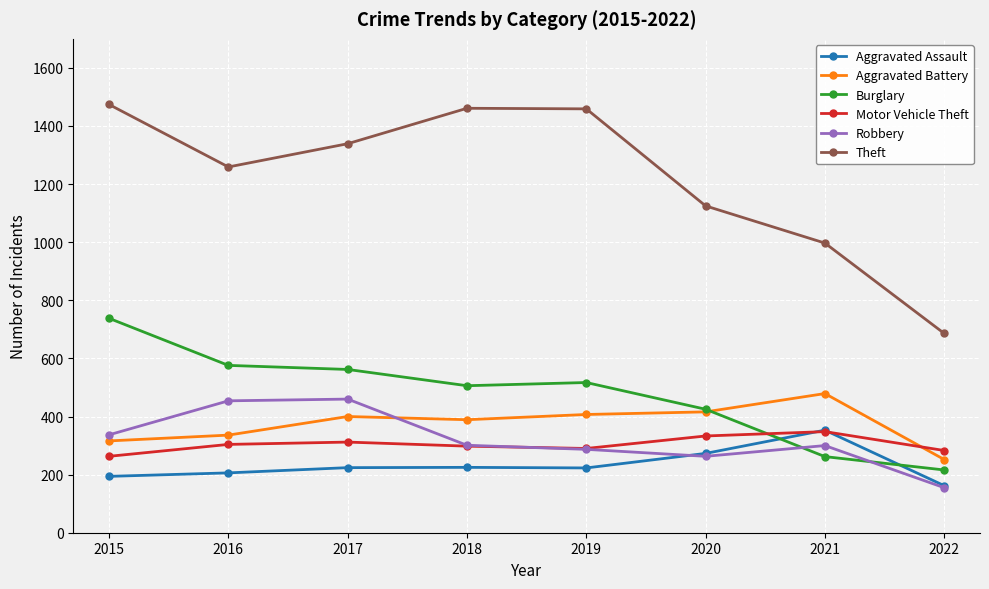

Read the Motor Vehicle Theft value at 2022, to the nearest 5.

285